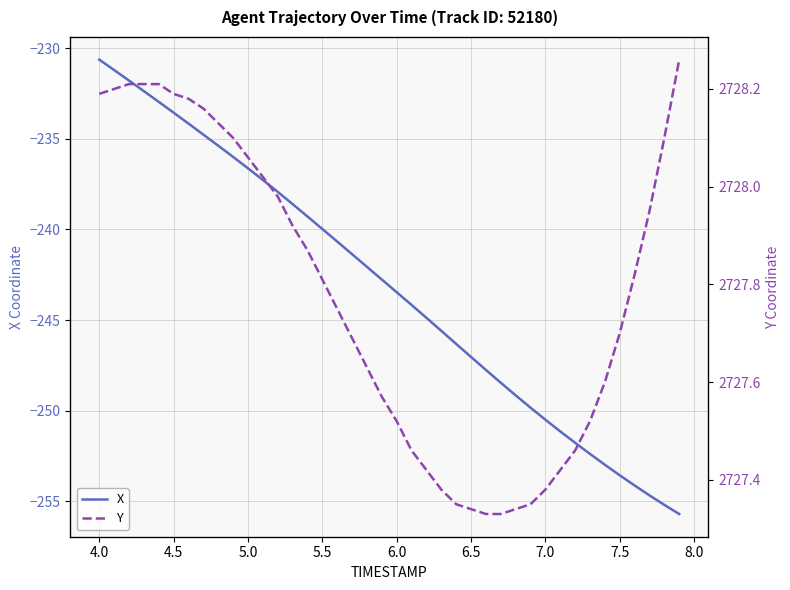

What is the minimum value for Y?

2727.3